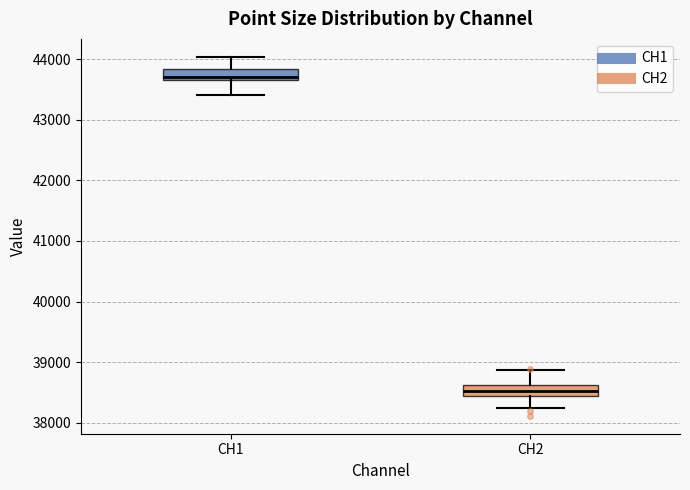

Which box has the lowest median line?

CH2